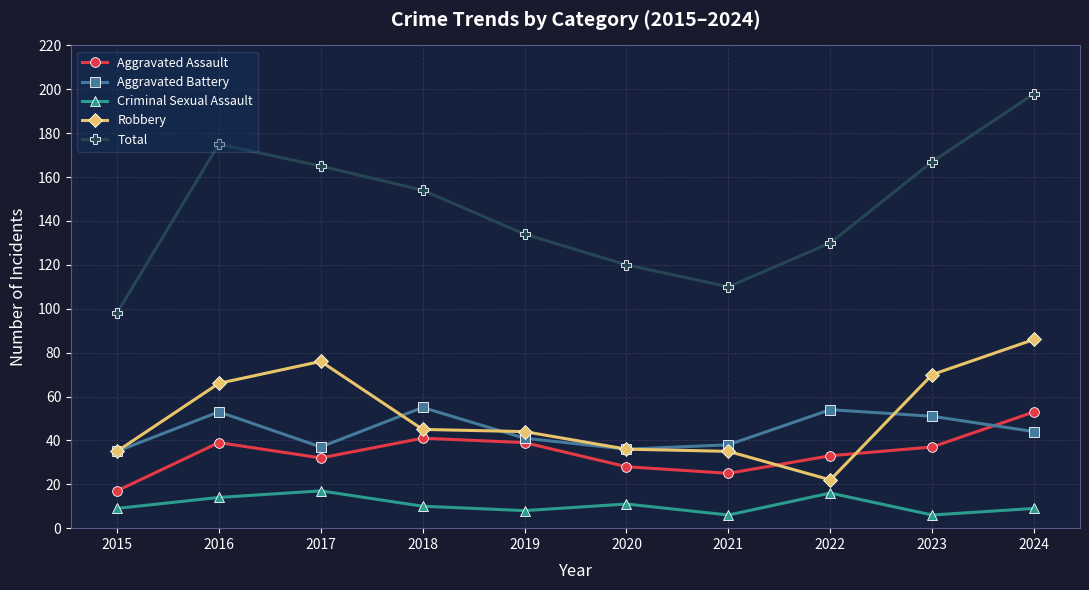

How many distinct data groups are displayed?

5